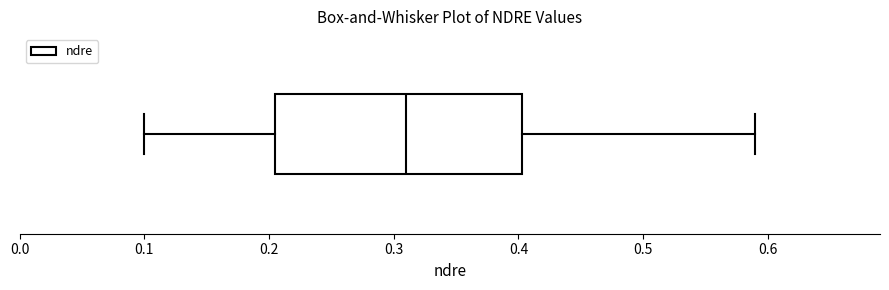

Transcribe this box plot: give where the median line is, the range the box spans, and where the two whiskers end, as read against the x-axis. The values are not printed on the chart, so give them approximately, as read against the axis.

median 0.31, box 0.21 to 0.40, whiskers 0.10 to 0.59